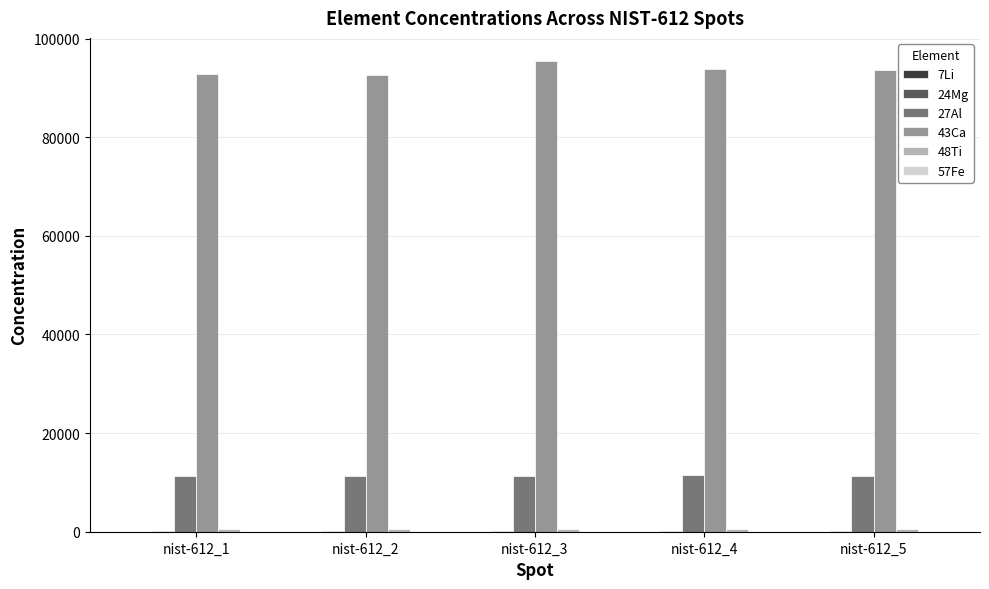

Which series has the largest total across all categories?

43Ca